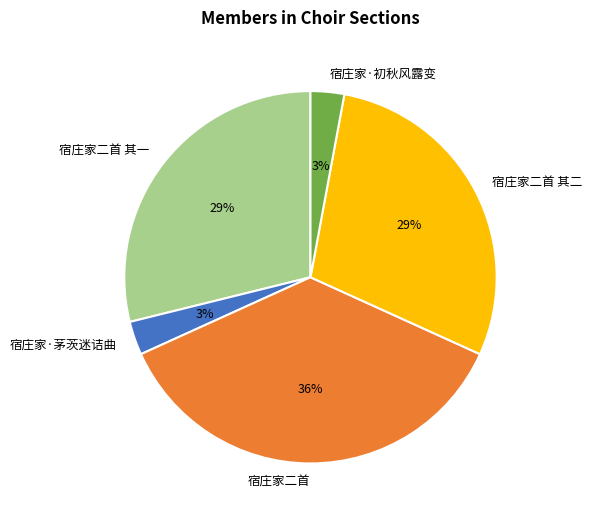

Which has a higher value, 宿庄家二首 其一 or 宿庄家二首?

宿庄家二首